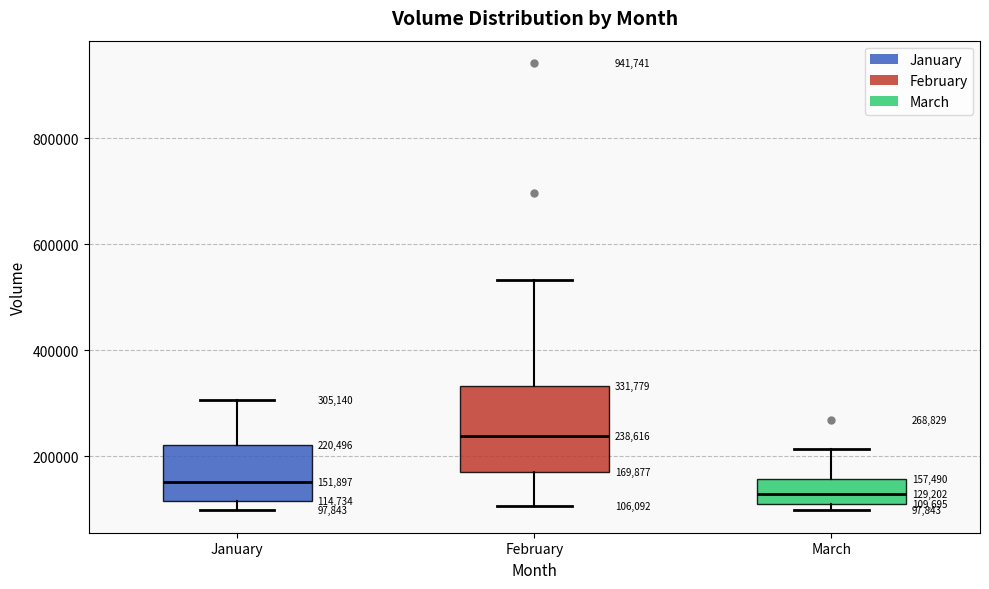

Which box's median line is the highest?

February